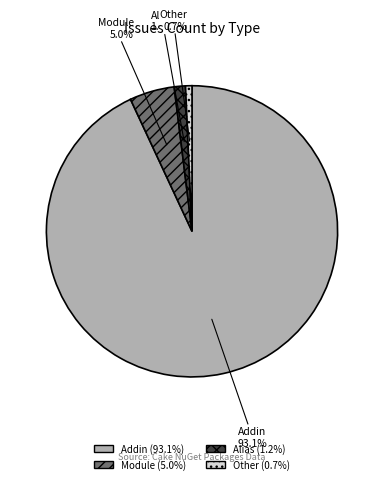

What percentage is the Other slice, to the nearest percent?

1%